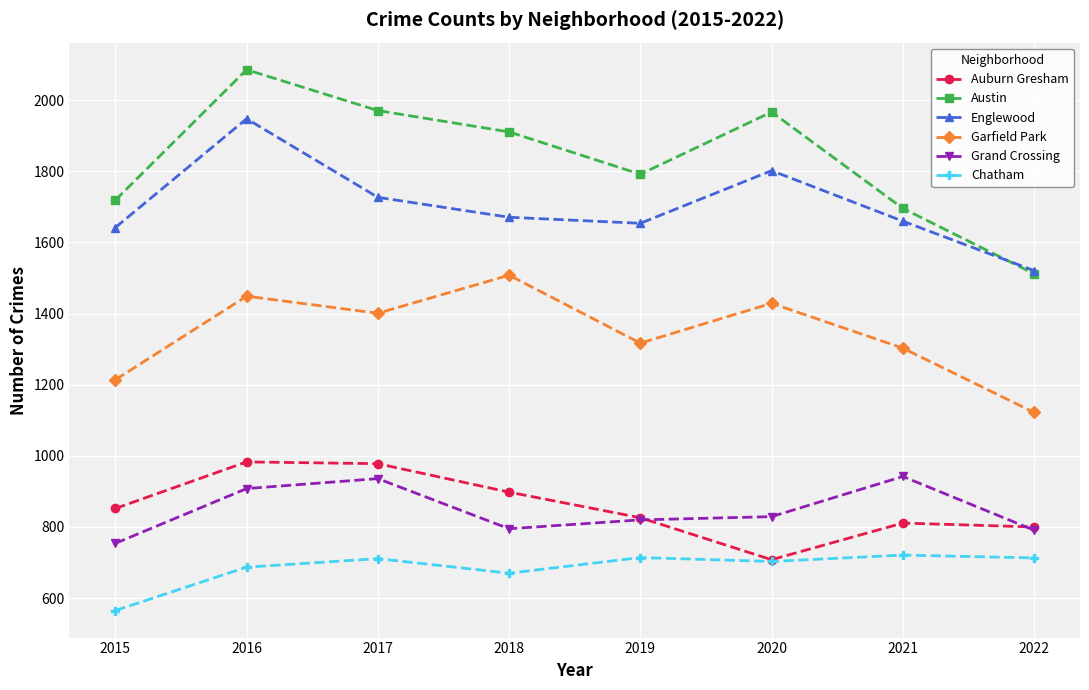

At which category is the sum across all series the highest?

2016